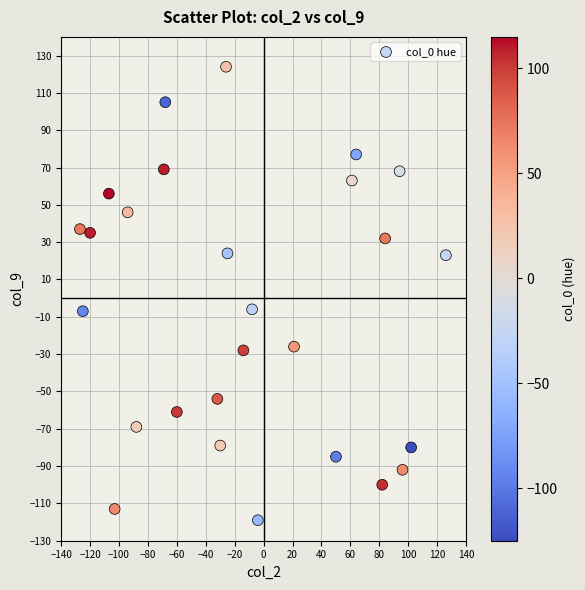

What is the range of Y values (max minus min)?

243